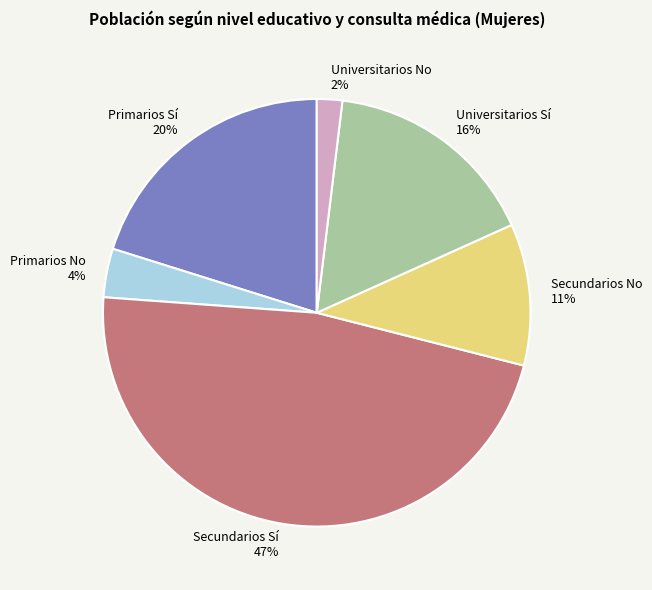

Is Universitarios No the majority of the pie?

No